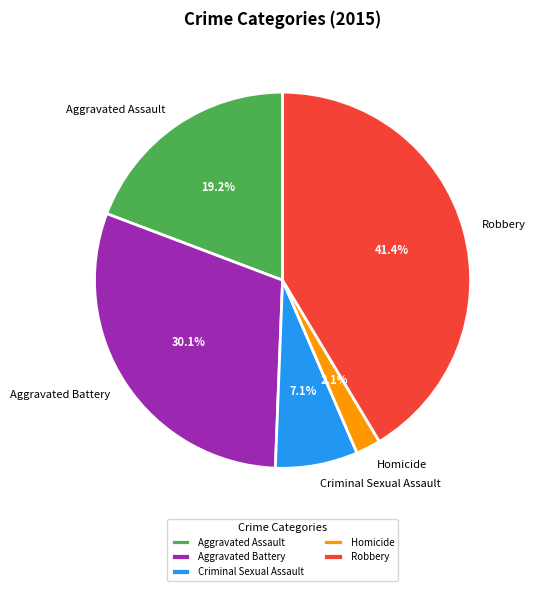

To the nearest percent, what is the average slice percentage?

20%